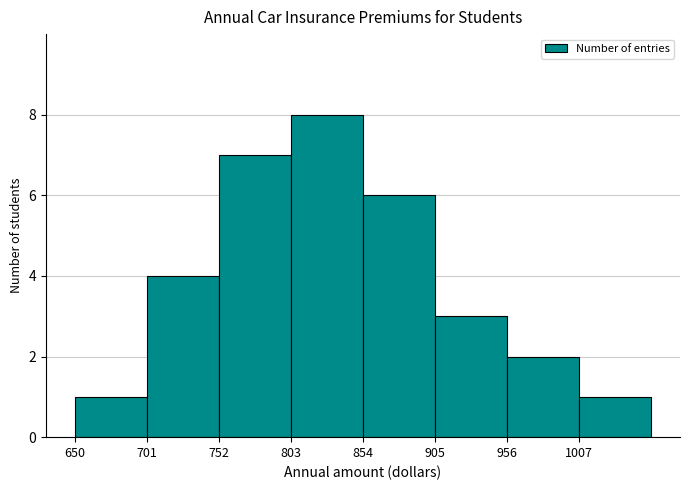

Over which range of the x-axis is the bar tallest?

803 to 854